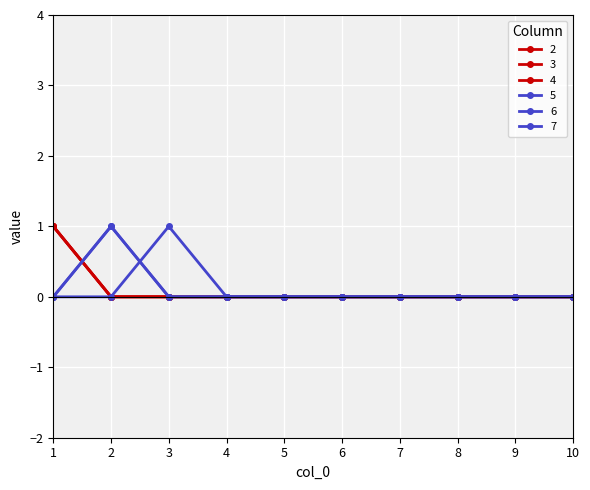

Reading left to right, transcribe all the data shown in this chart.

2: 1	0	0	0	0	0	0	0	0	0
3: 1	0	0	0	0	0	0	0	0	0
4: 1	0	0	0	0	0	0	0	0	0
5: 0	1	0	0	0	0	0	0	0	0
6: 0	1	0	0	0	0	0	0	0	0
7: 0	0	1	0	0	0	0	0	0	0